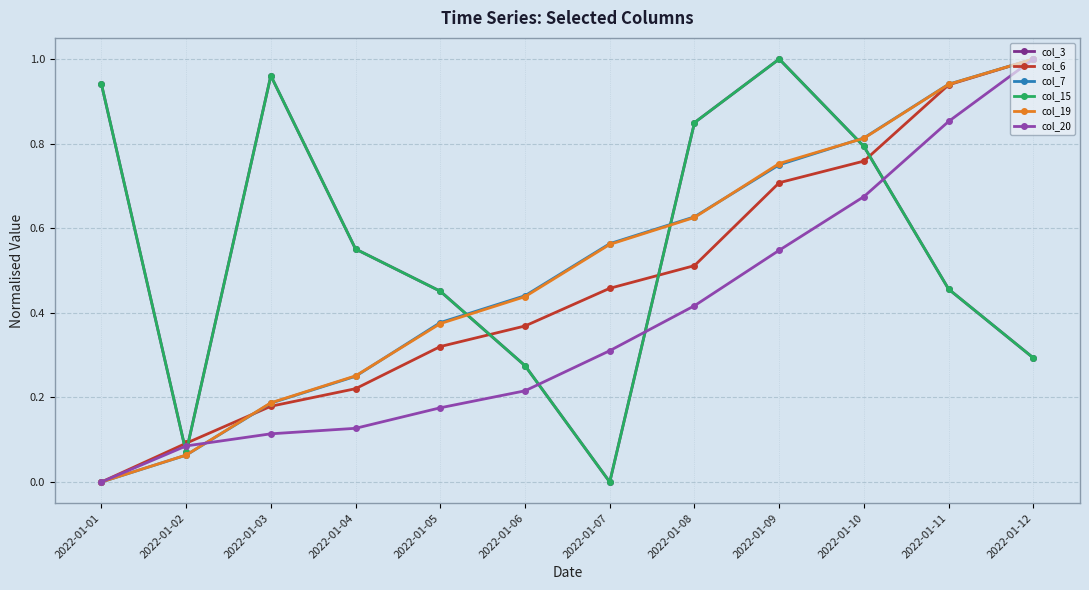

Is the value of col_7 at 2022-01-05 greater than the value of col_20 at 2022-01-06?

Yes